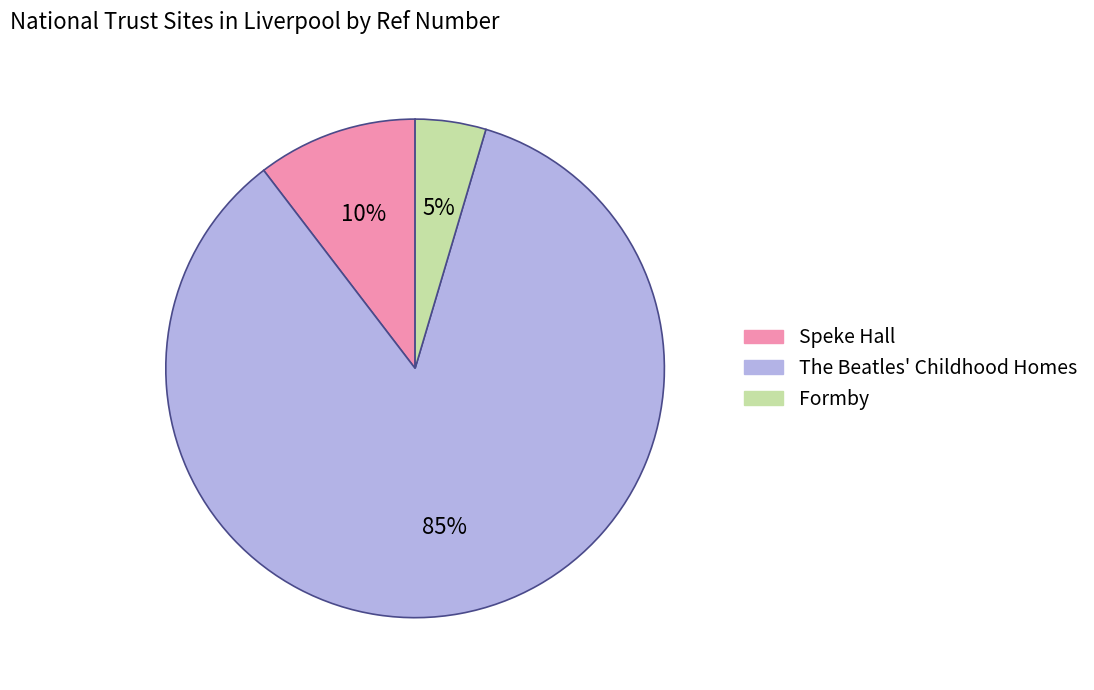

Count the number of slices in the pie.

3